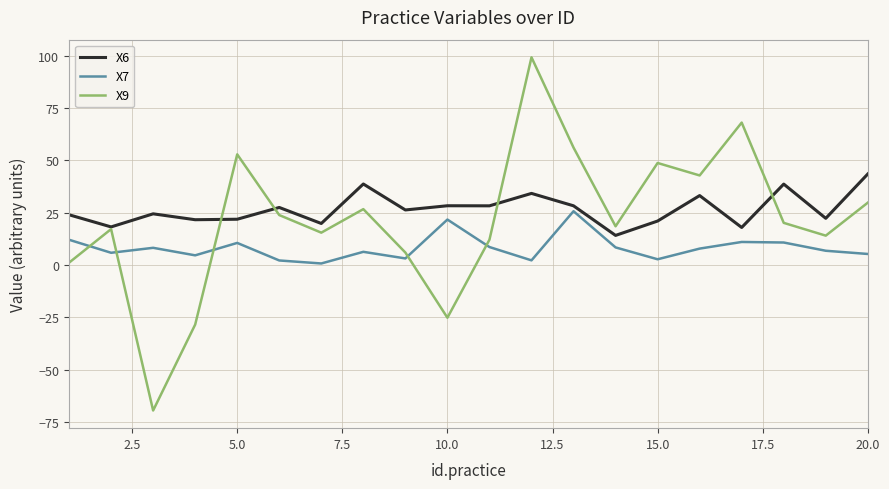

Which series has the widest spread of values?

X9